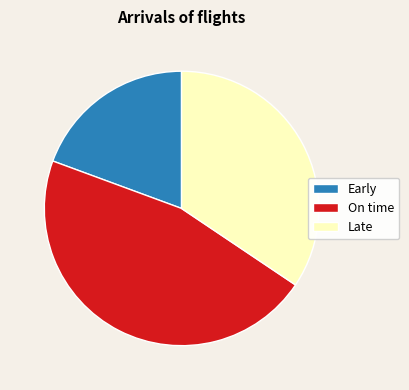

Do Early and Late together represent more than half of the pie?

Yes